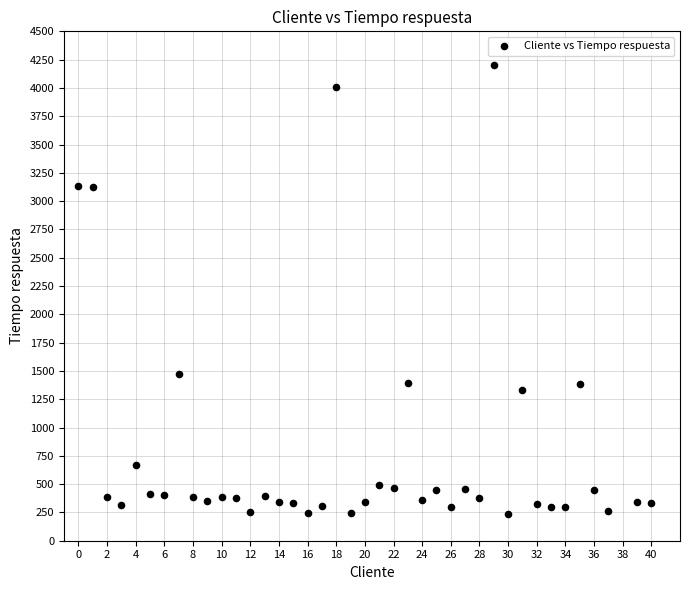

What Y value in the scatter plot is closest to 2221?

1472